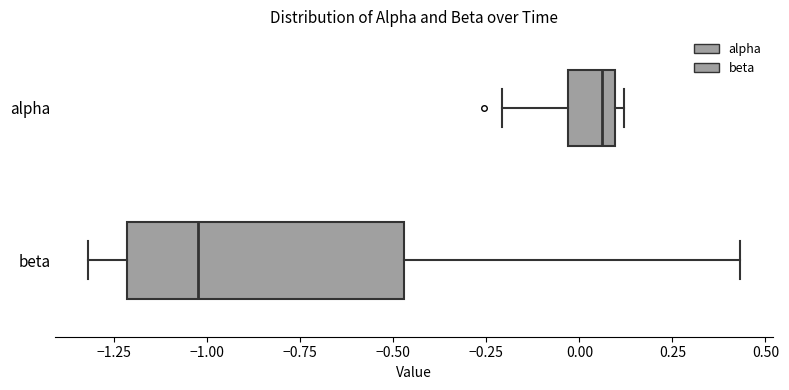

Comparing the boxes themselves (not the whiskers), which one is the widest?

beta